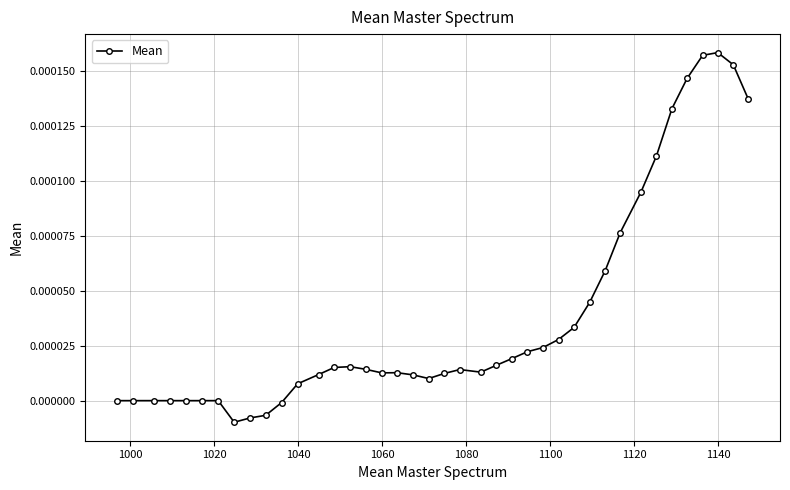

Is this an area chart (filled region under the line)?

No